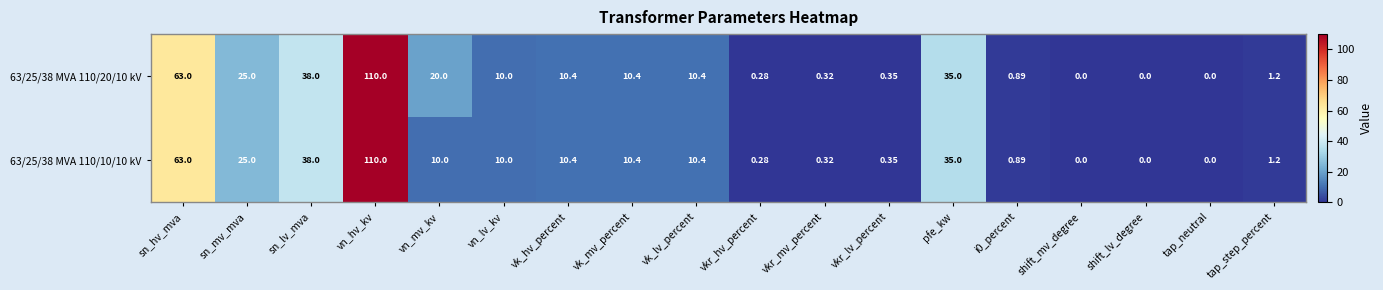

At which label is 63/25/38 MVA 110/20/10 kV closest to 55?

sn_hv_mva